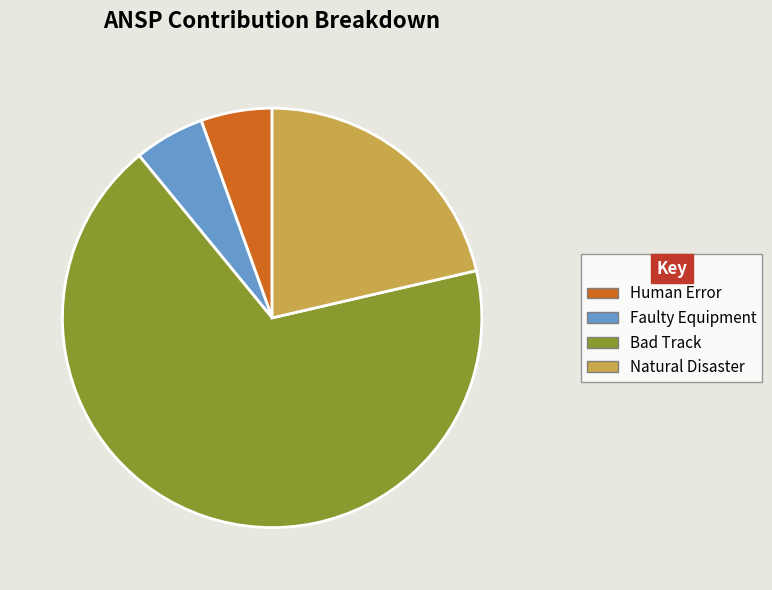

Is there a majority slice in this chart?

Yes